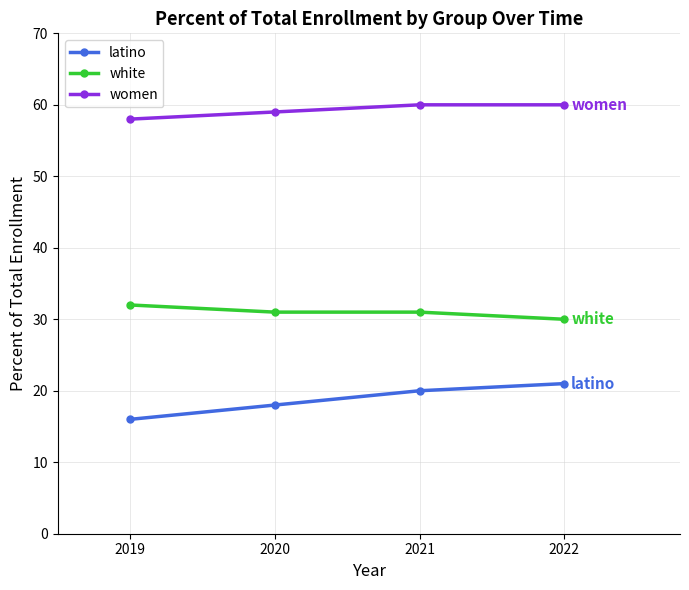

Rank the series by their average value, from lowest to highest.

latino, white, women